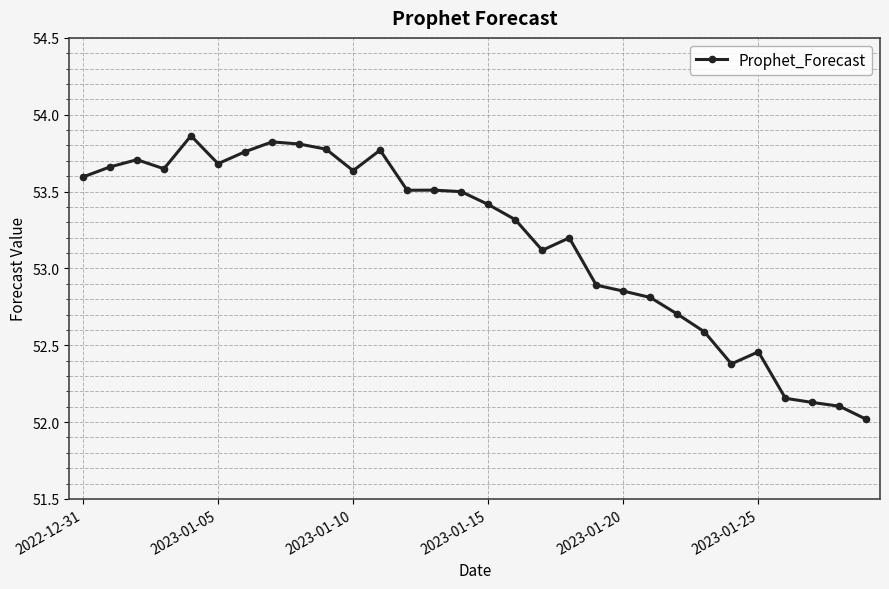

What is the smallest value displayed?

52.0